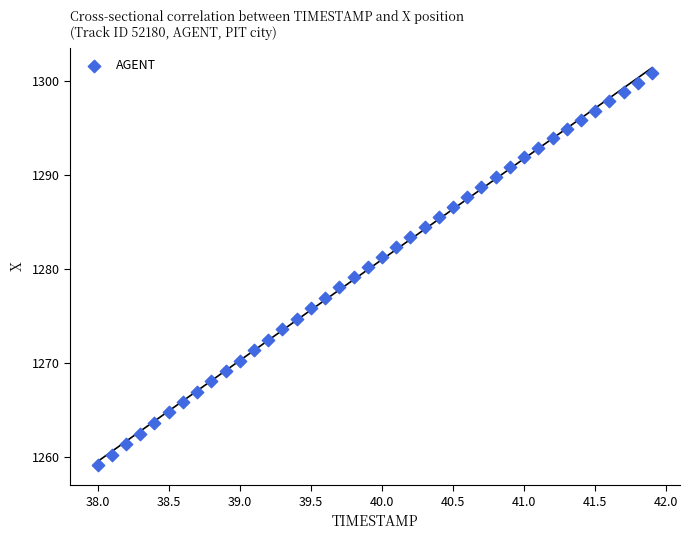

What is the range of Y values (max minus min)?

41.7